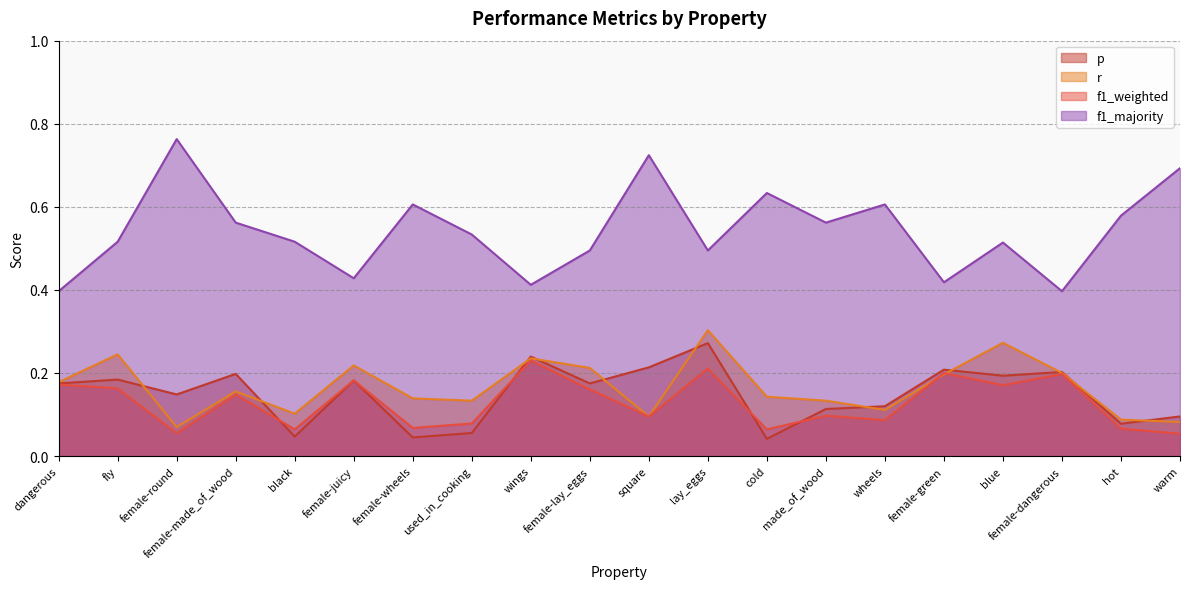

At which category does the chart reach its minimum across all series?

cold